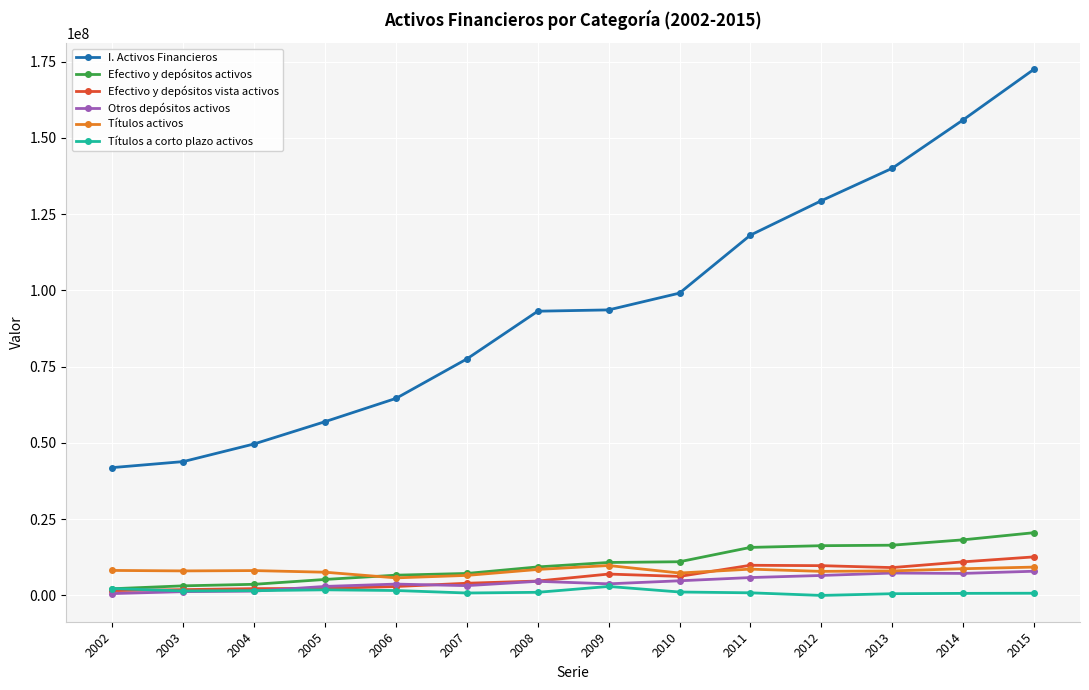

What is the difference between the maximum and second lowest values in the Otros depósitos activos series?

6689147